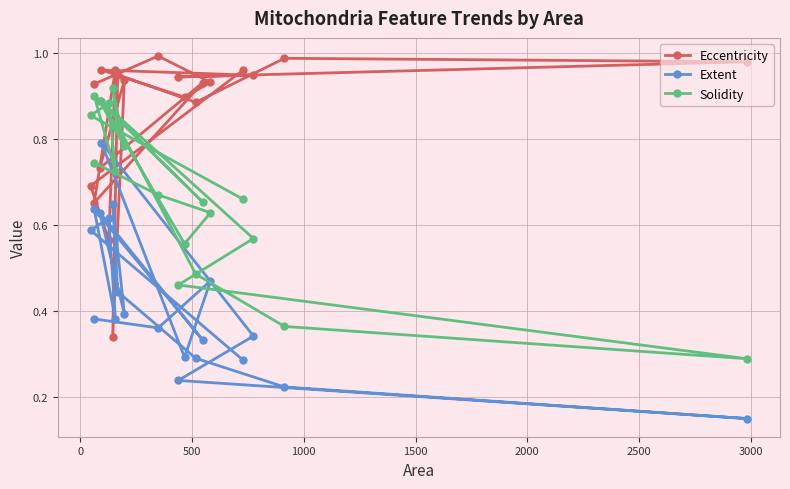

Which series has the largest total across all categories?

Eccentricity